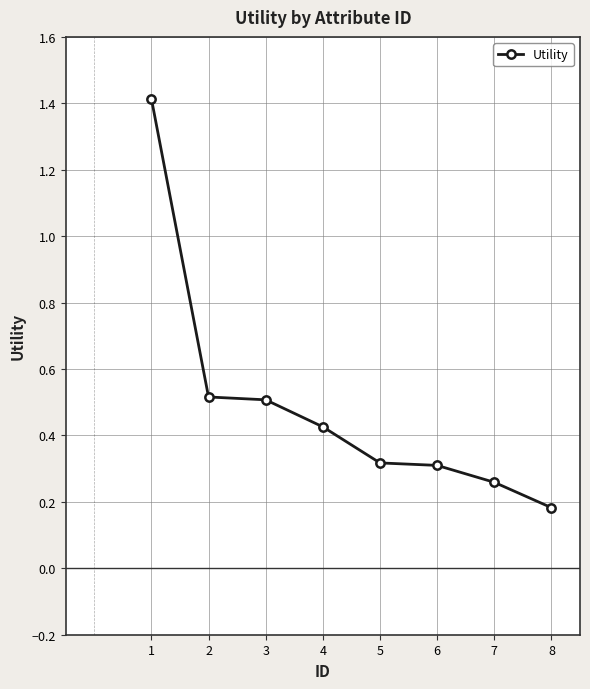

What is the value of the 8th point from the left?

0.2